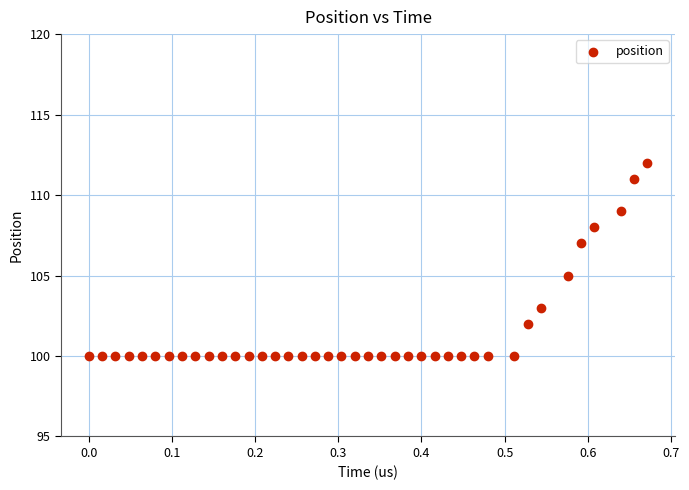

What is the range of Y values (max minus min)?

12